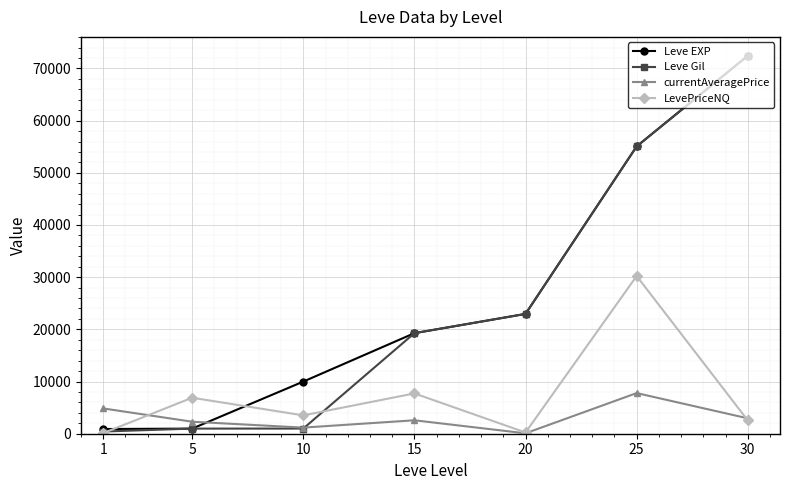

True or false: LevePriceNQ has more than 1 interior local peaks.

True